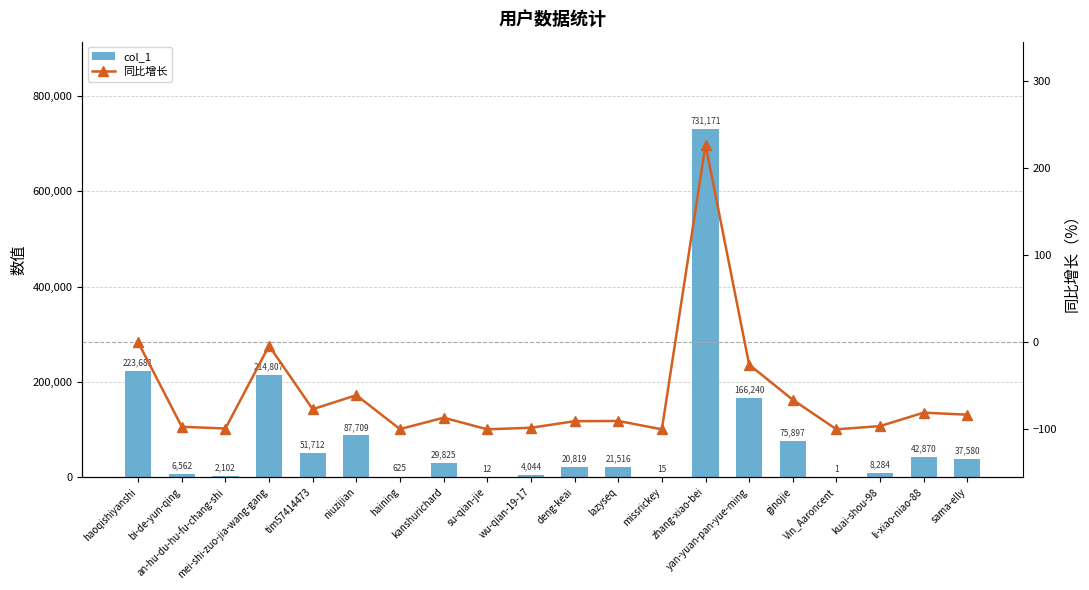

What is the difference between the 同比增长 values at zhang-xiao-bei and mei-shi-zuo-jia-wang-gang?

230.8